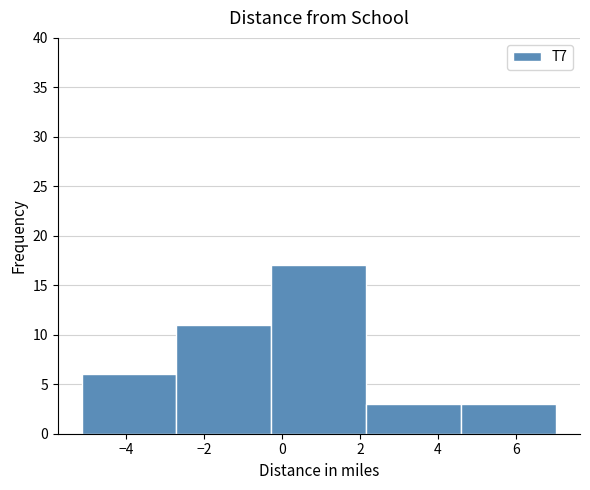

Reading left to right, transcribe this chart: for each bar, give the range it covers on the x-axis and its height. Neither the bar edges nor the heights are printed on the chart, so give them approximately, as read against the axes.

-5.2 to -2.8: 6
-2.8 to -0.2: 11
-0.2 to 2.2: 17
2.2 to 4.6: 3
4.6 to 7.0: 3